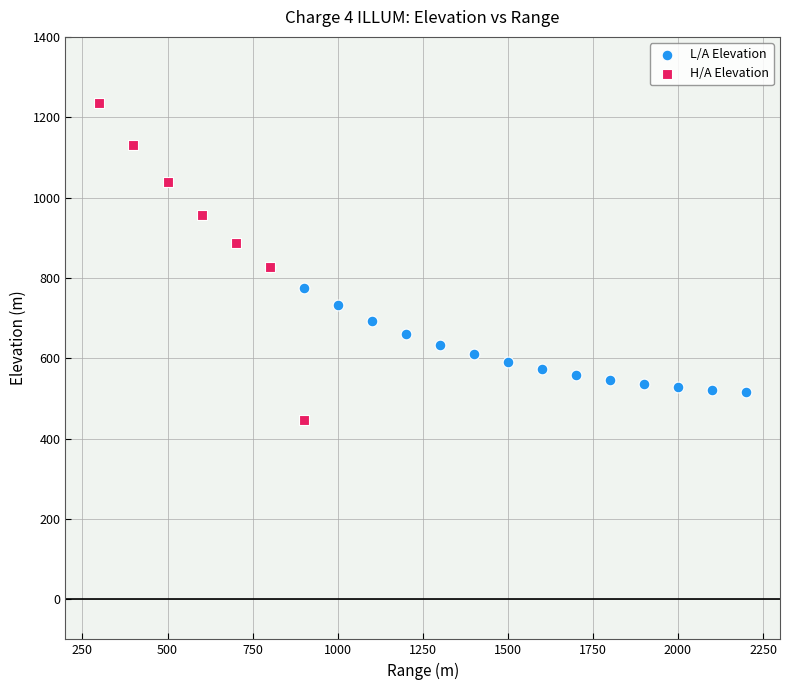

Which series reaches the maximum Y coordinate?

H/A Elevation